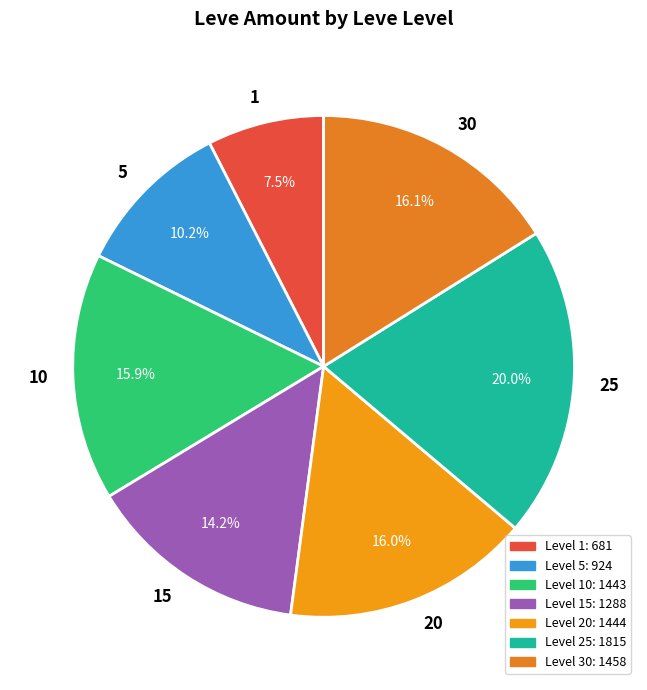

Is there any slice that represents more than half of the pie?

No